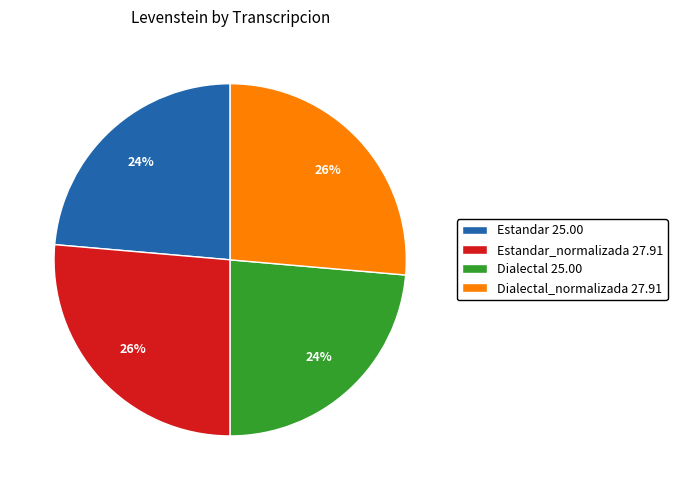

Do Dialectal_normalizada 27.91 and Estandar_normalizada 27.91 together represent more than half of the pie?

Yes